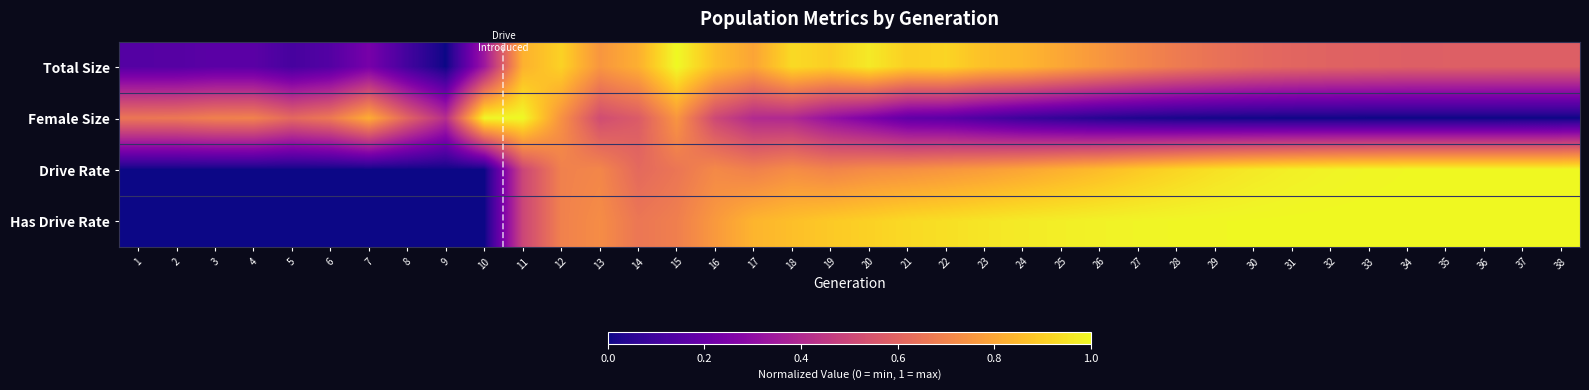

Rank the series by their maximum value, from highest to lowest.

Total Size, Female Size, Drive Rate, Has Drive Rate